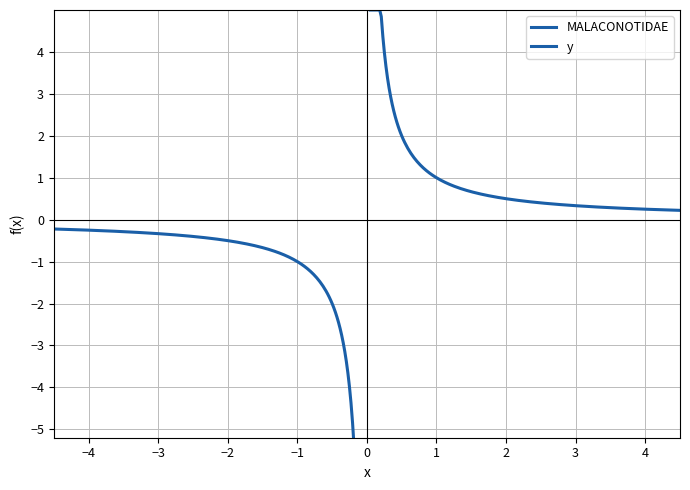

List the series in order of their overall mean, highest first.

MALACONOTIDAE, y